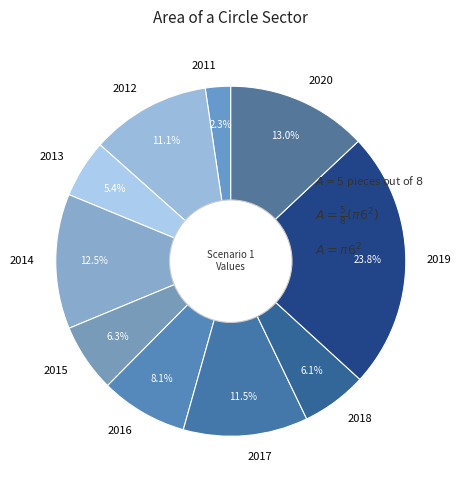

Approximately how many times larger is the value at 2014 compared to 2019?

0.5